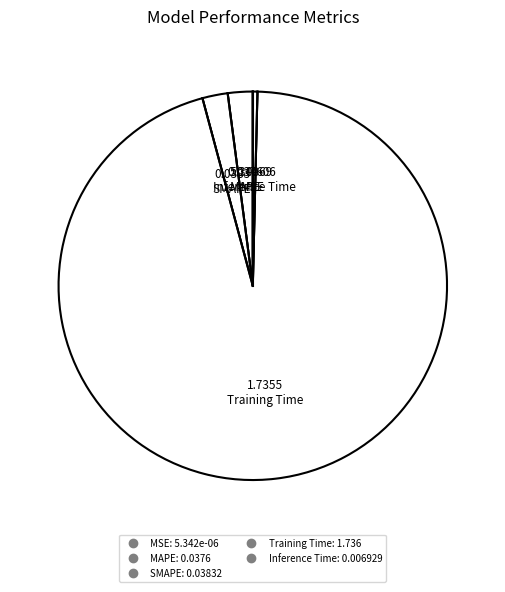

What is the smallest slice in the pie chart?

MSE